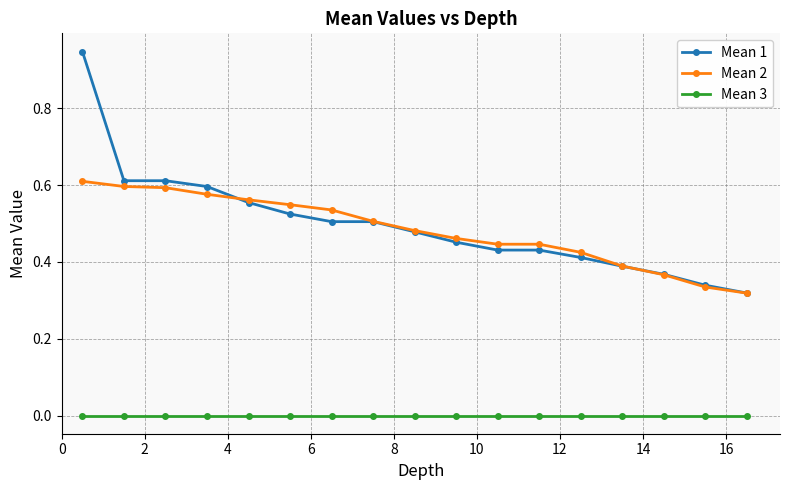

List the series in order of their peak value, lowest first.

Mean 3, Mean 2, Mean 1